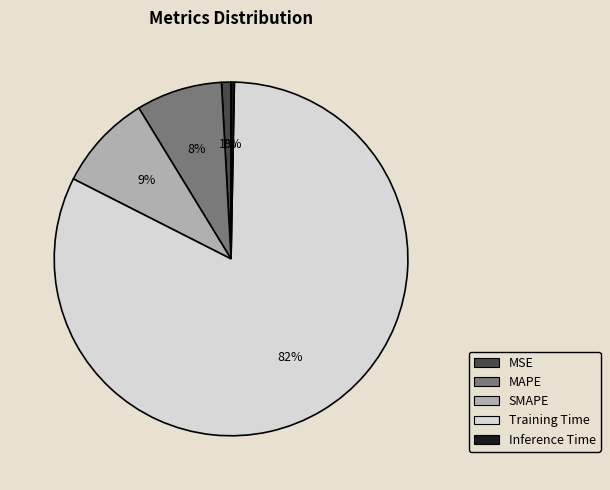

Is it true that Training Time is 76% of the pie?

False